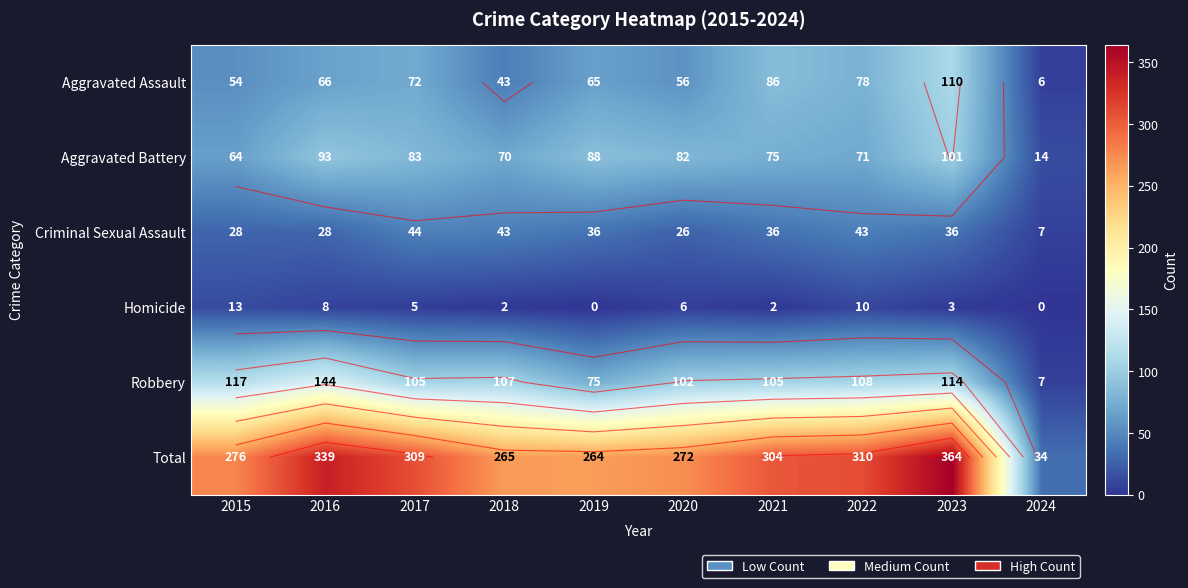

True or false: Robbery has a value of 43 at 2023.

False